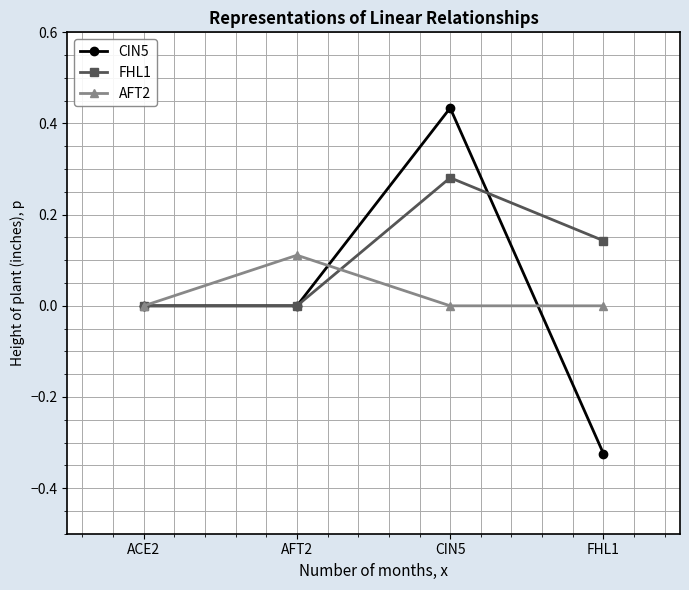

True or false: AFT2 has a value of 0.0 at CIN5.

True